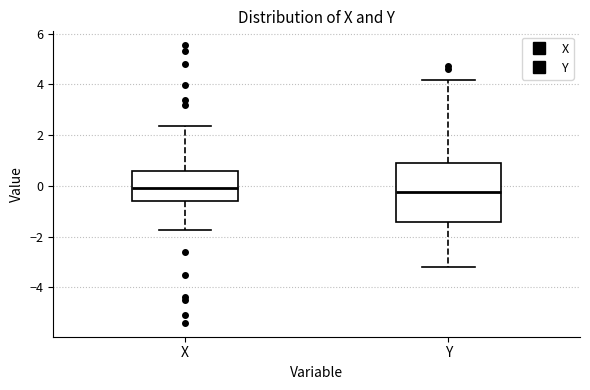

Where does the median line of the box for Y sit on the y-axis? The values are not printed on the chart, so give them approximately, as read against the axis.

-0.2